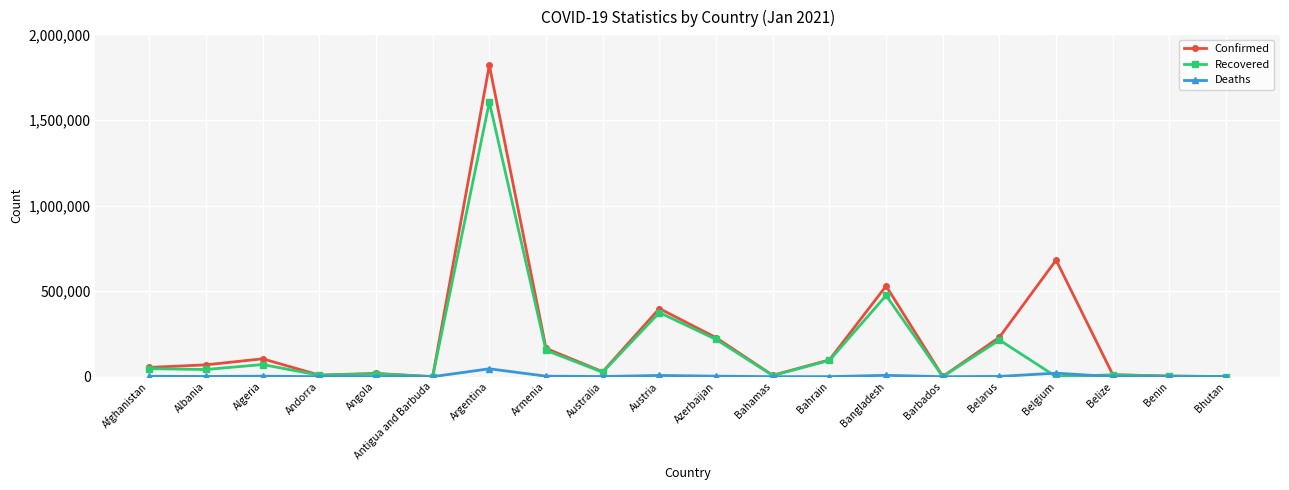

What is the highest value of the Confirmed series?

1819569